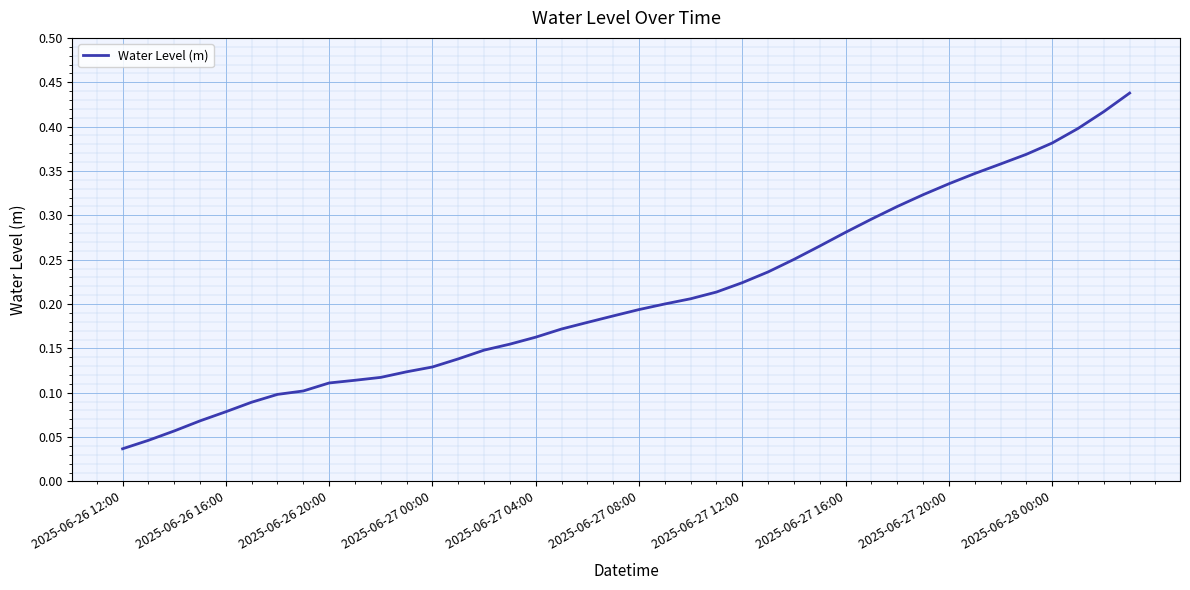

Does the chart have visible grid lines?

Yes